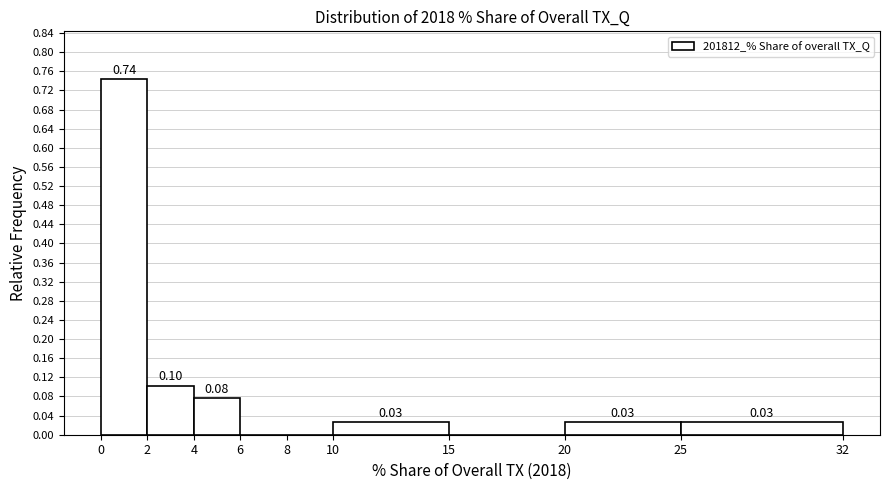

Over which range of the x-axis is the bar tallest?

0 to 2